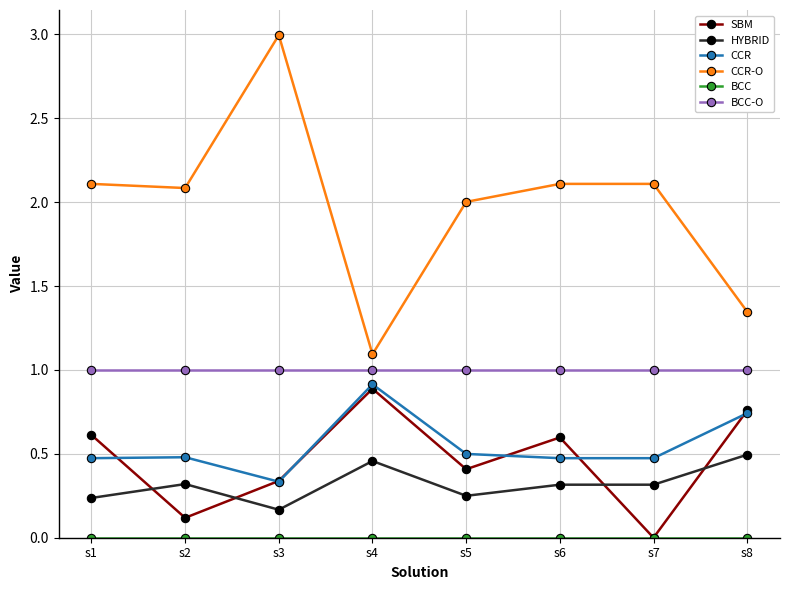

What is the sum of the CCR values at s8 and s6?

1.2